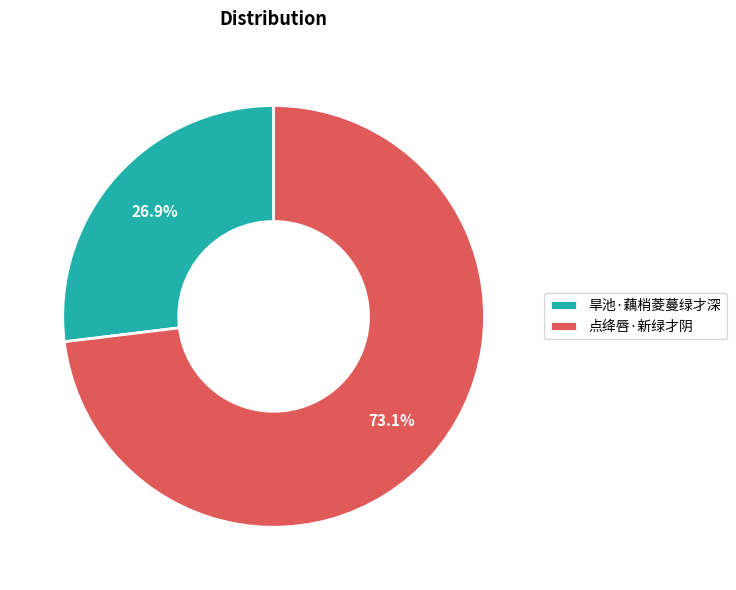

To the nearest percent, what percentage of the pie is 旱池·藕梢菱蔓绿才深?

27%